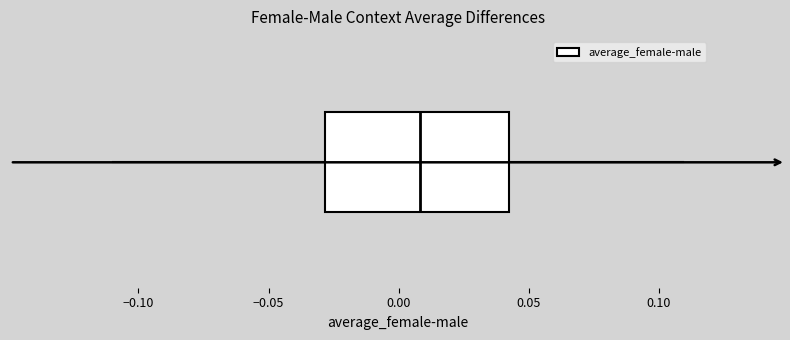

Read this box plot against the x-axis: the position of the median line, the range covered by the box, and the ends of both whiskers. The values are not printed on the chart, so give them approximately, as read against the axis.

median 0.010, box -0.030 to 0.045, whiskers -0.110 to 0.110